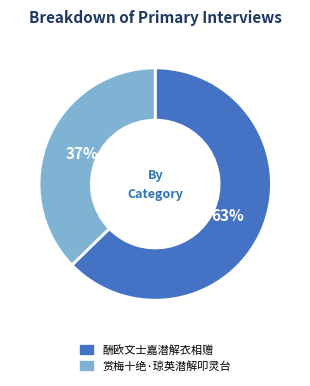

The 赏梅十绝·琼英潜解叩灵台 slice represents 24% of the pie. True or false?

False